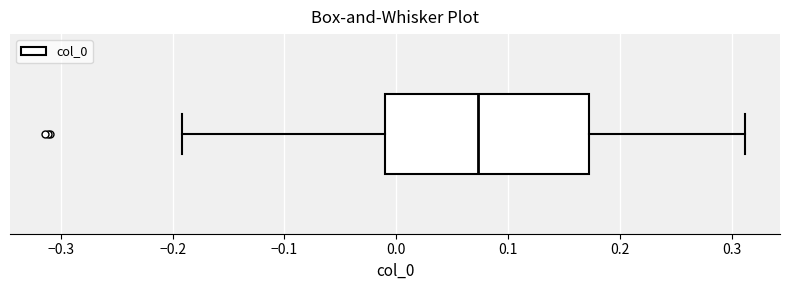

Where is the right edge of the box on the x-axis? The values are not printed on the chart, so give them approximately, as read against the axis.

0.17